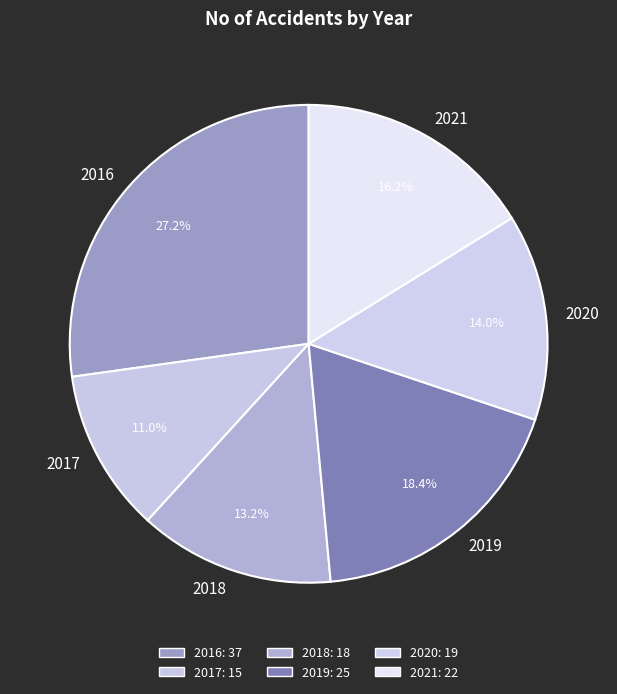

Which category has the biggest portion of the pie?

2016